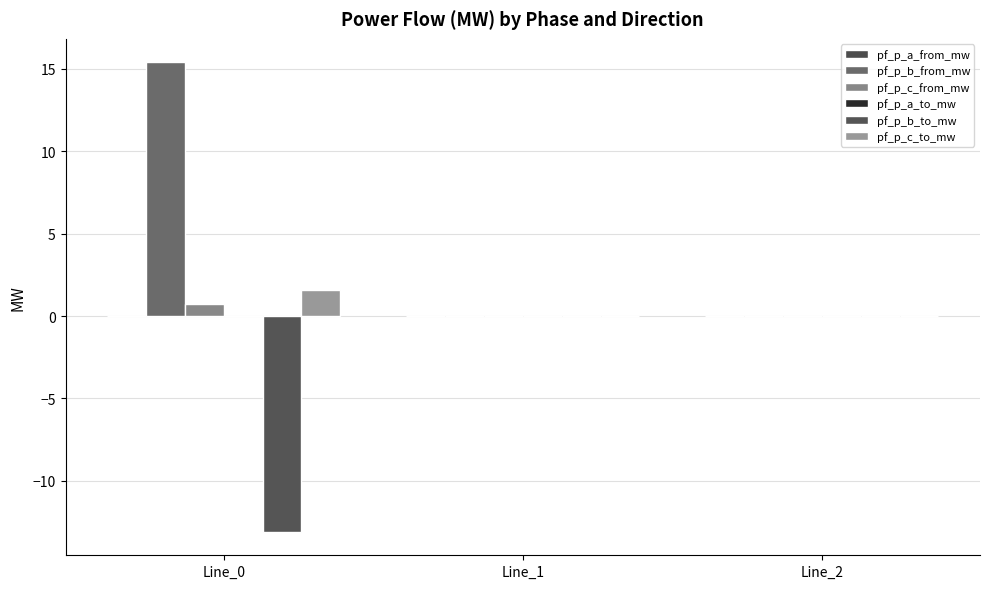

Count the number of categories in the chart.

3